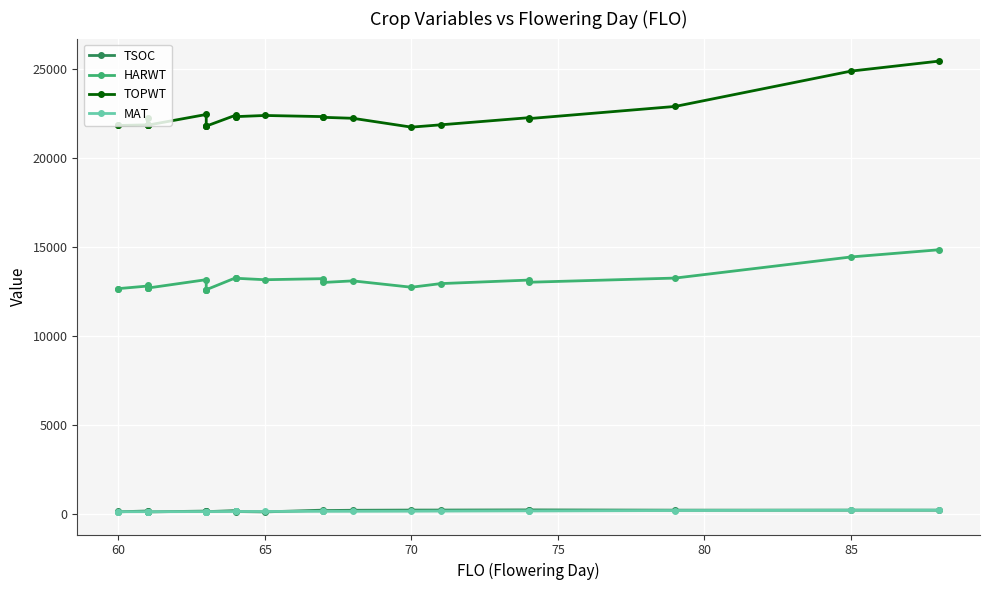

In TSOC, how many points are lower than both neighbors (excluding endpoints)?

7